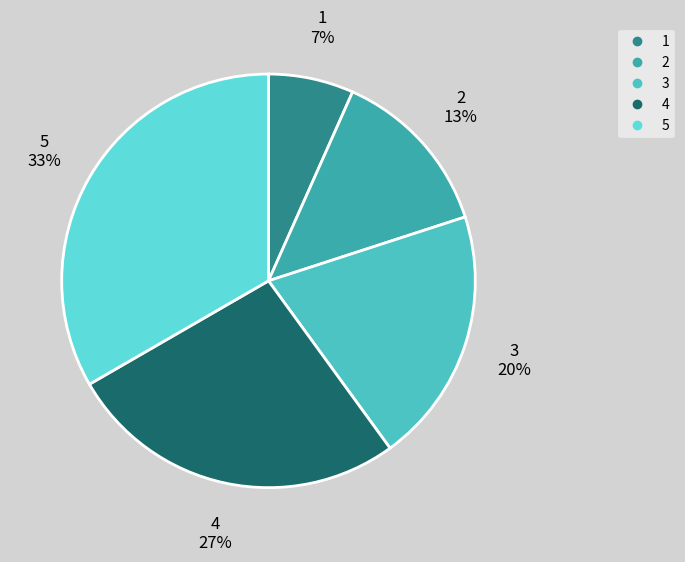

Is 2 the majority of the pie?

No